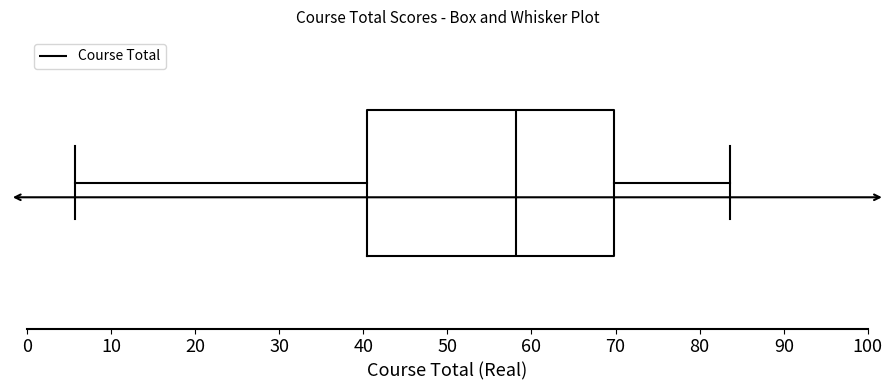

Where does the right whisker of the box end on the x-axis? The values are not printed on the chart, so give them approximately, as read against the axis.

84